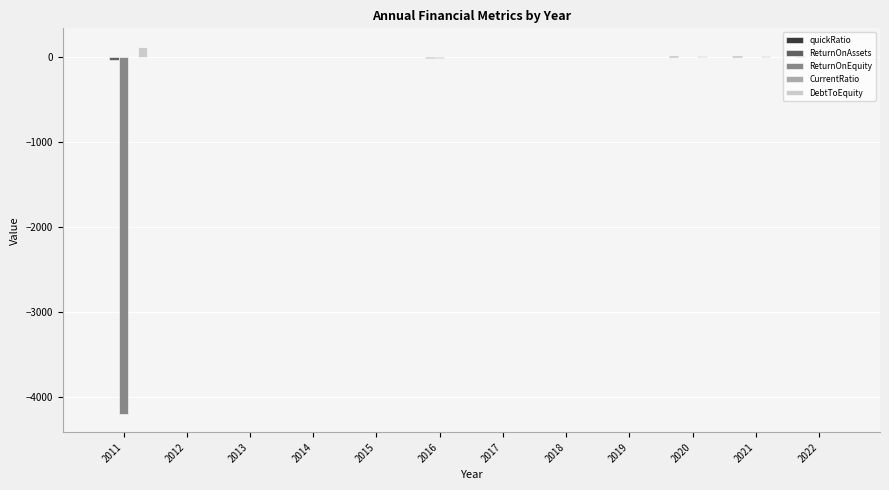

Is it true that DebtToEquity equals 0.1 at 2022?

True